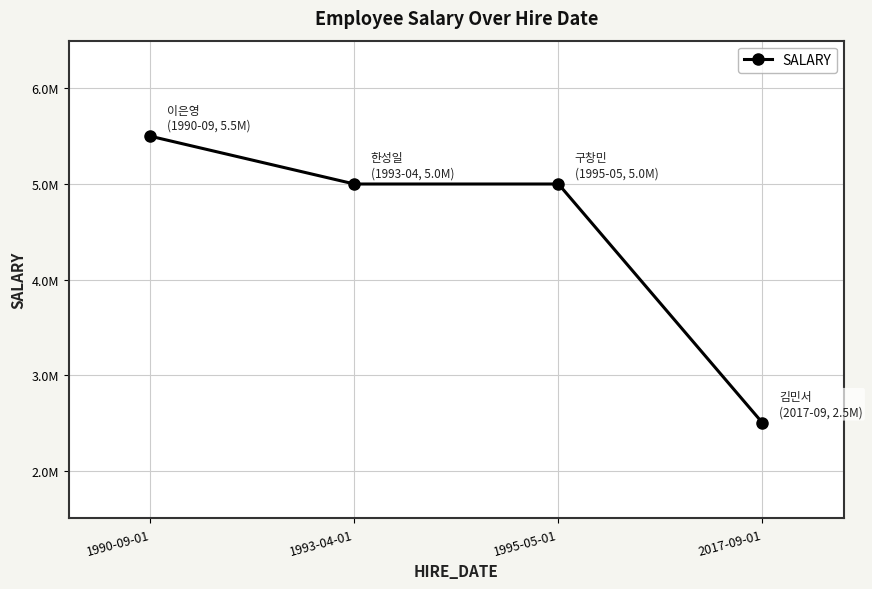

What is the sum of the values at 1995-05-01 and 1993-04-01?

10000000